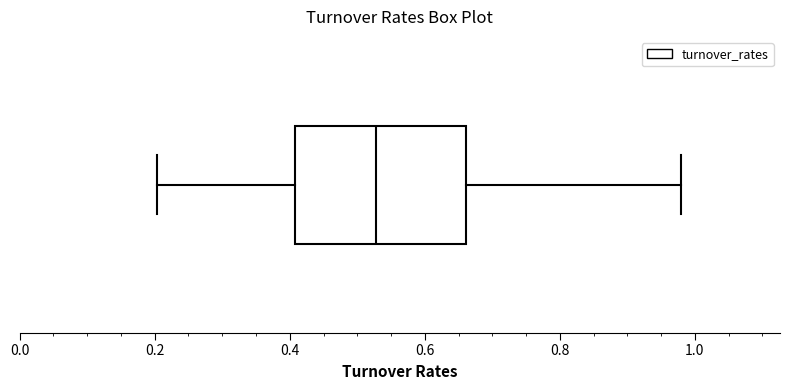

Read this box plot against the x-axis: the position of the median line, the range covered by the box, and the ends of both whiskers. The values are not printed on the chart, so give them approximately, as read against the axis.

median 0.52, box 0.40 to 0.66, whiskers 0.20 to 0.98